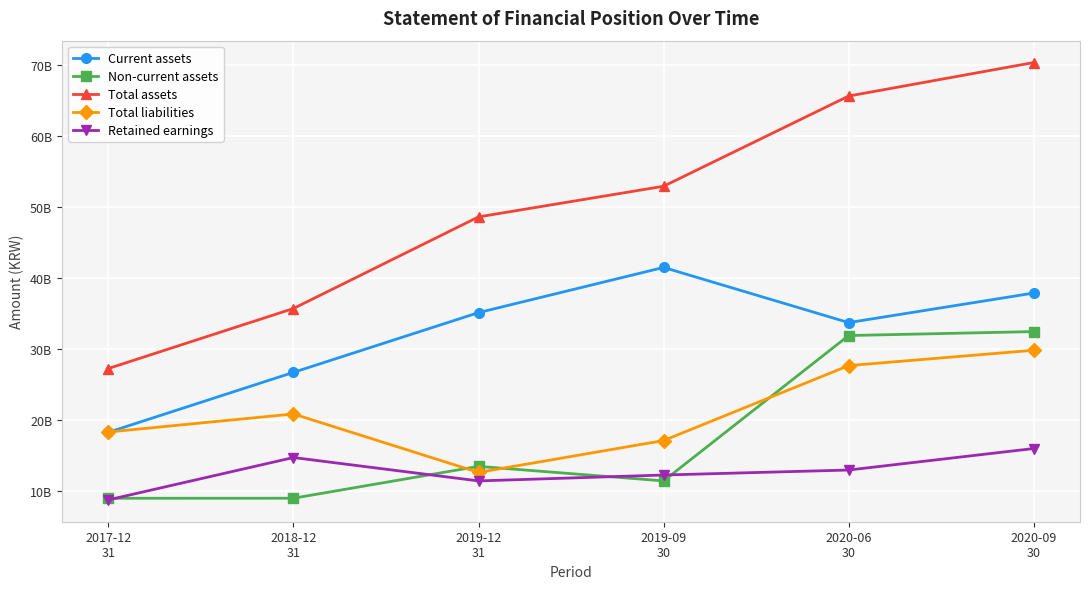

What is the label of the 5th point from the left?

2020-06
30